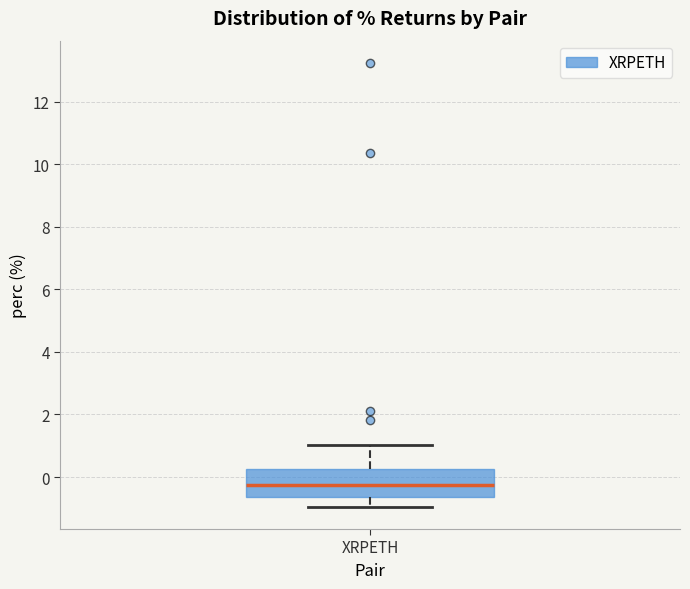

Read this box plot against the y-axis: the position of the median line, the range covered by the box, and the ends of both whiskers. The values are not printed on the chart, so give them approximately, as read against the axis.

median -0.2, box -0.6 to 0.2, whiskers -1.0 to 1.0